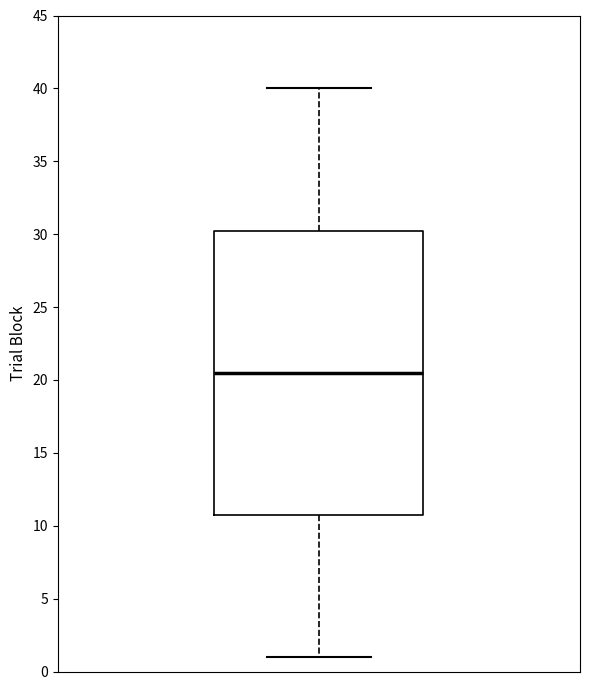

Read this box plot against the y-axis: the position of the median line, the range covered by the box, and the ends of both whiskers. The values are not printed on the chart, so give them approximately, as read against the axis.

median 20.5, box 11.0 to 30.5, whiskers 1.0 to 40.0